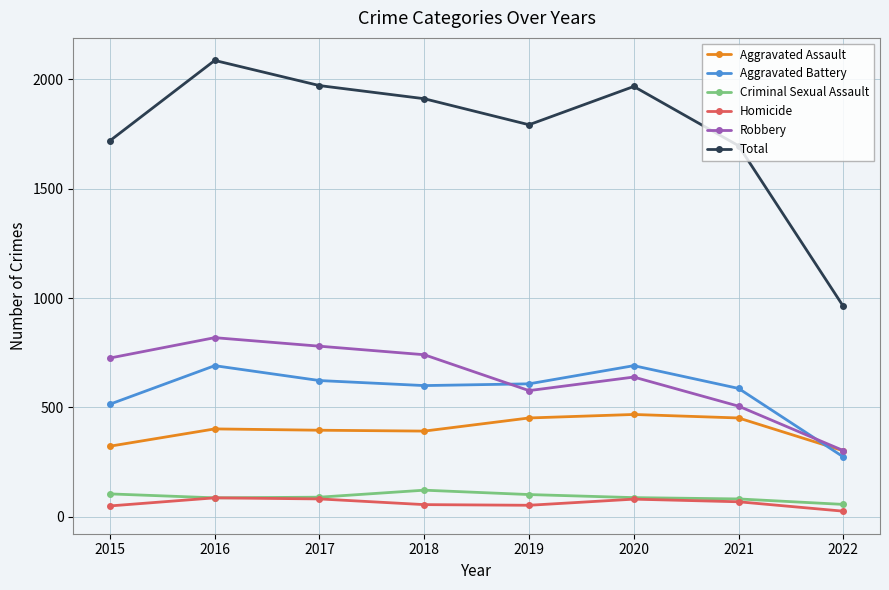

Which series has the largest total across all categories?

Total